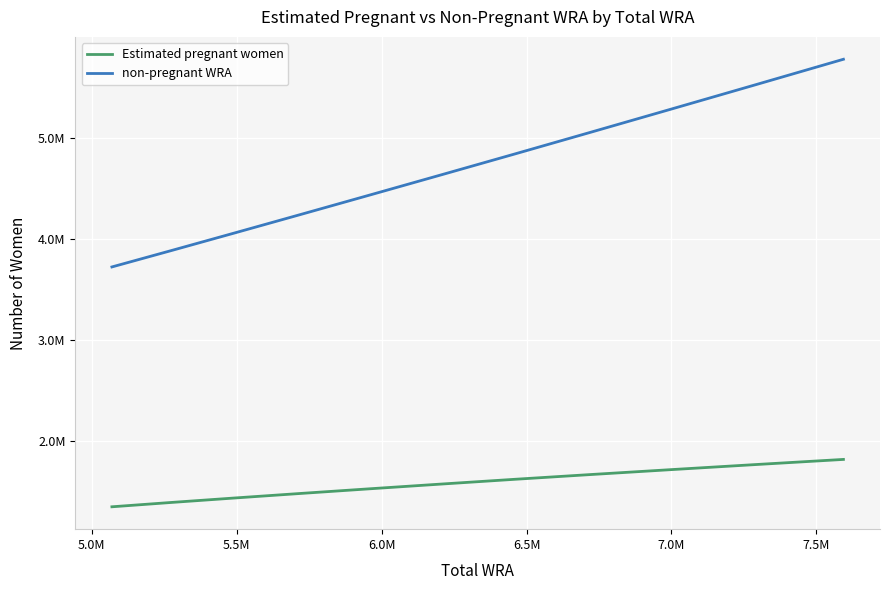

What is the average value of the non-pregnant WRA series?

4676892.9